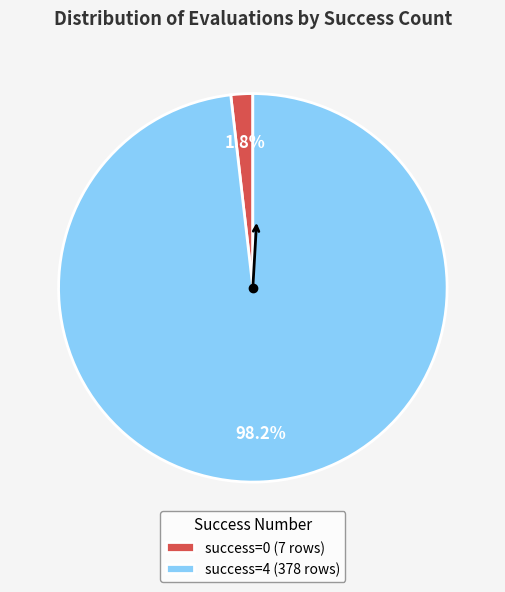

What is the majority slice?

success=4 (378 rows)